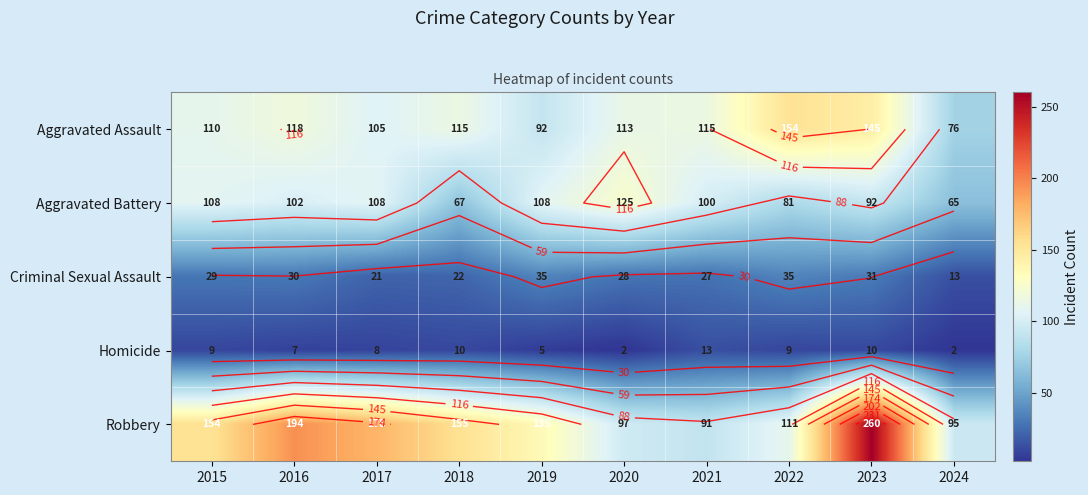

Is it true that Aggravated Battery equals 65 at 2024?

True